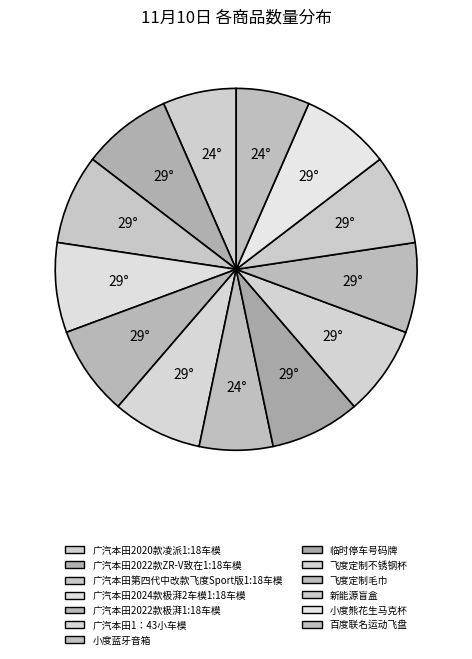

How many segments does this pie chart have?

13